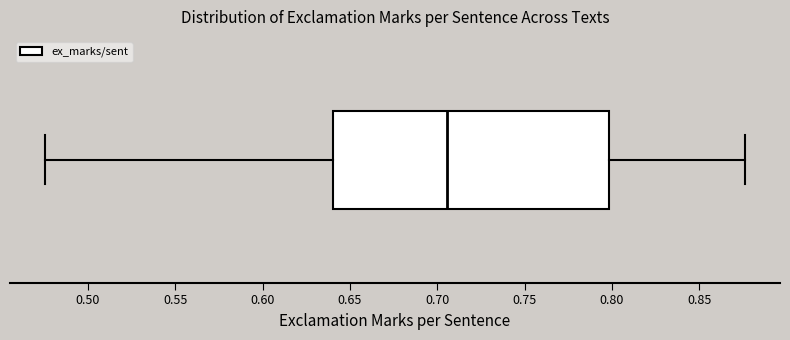

Where does the median line of the box sit on the x-axis? The values are not printed on the chart, so give them approximately, as read against the axis.

0.705